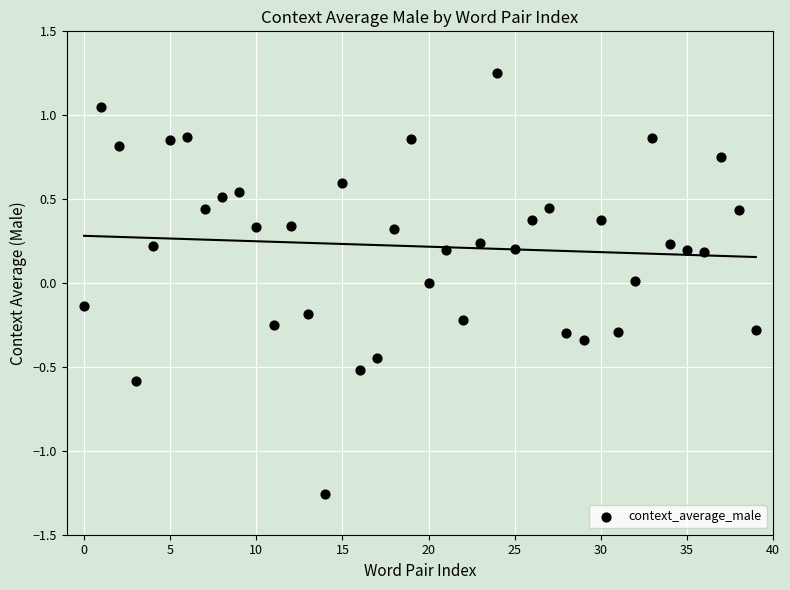

What is the range of Y values (max minus min)?

2.5